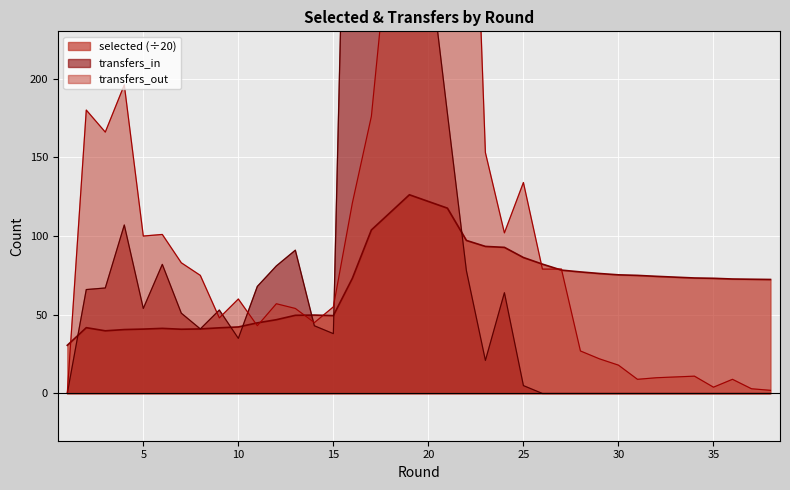

True or false: selected has a value of 78.3 at 27.

True